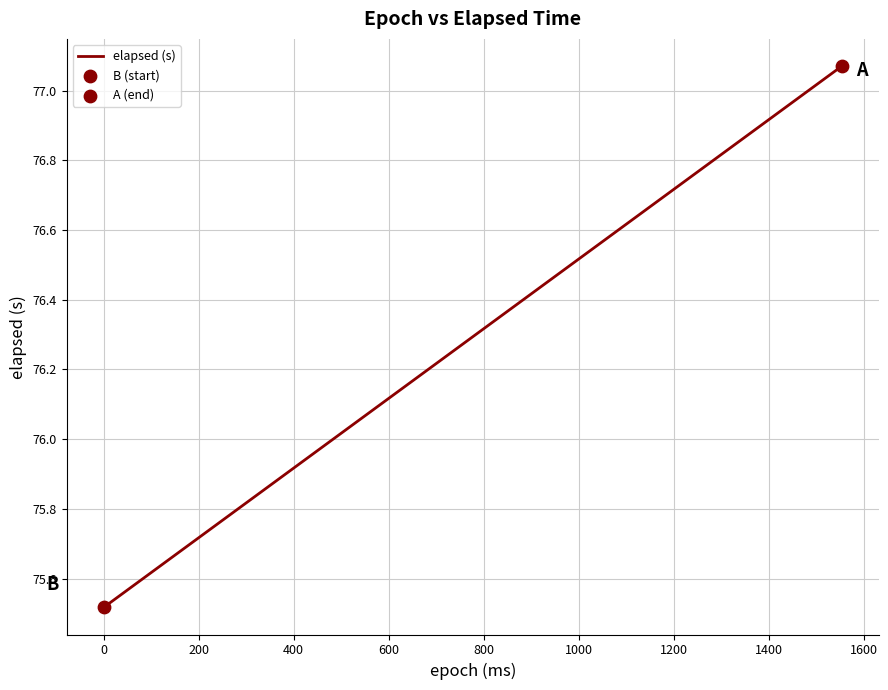

What is the difference between the maximum and minimum values?

1.6